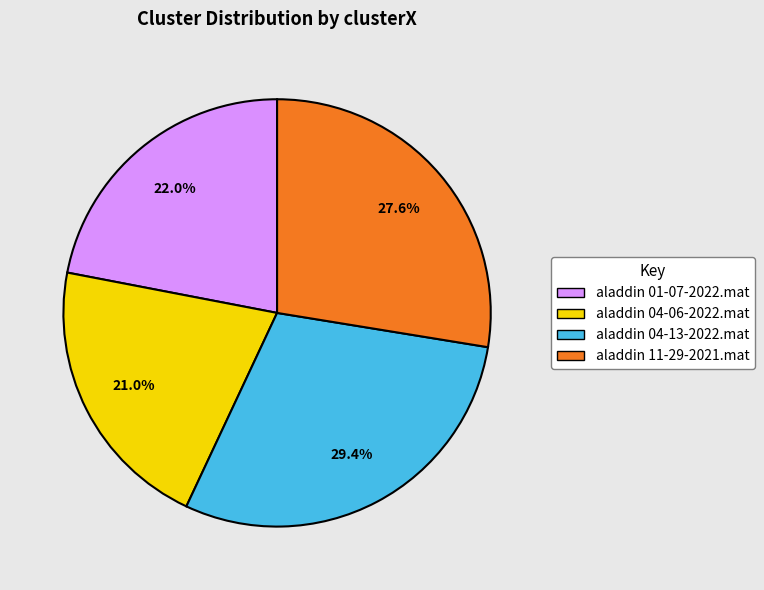

The aladdin 01-07-2022.mat slice represents 22% of the pie. True or false?

True